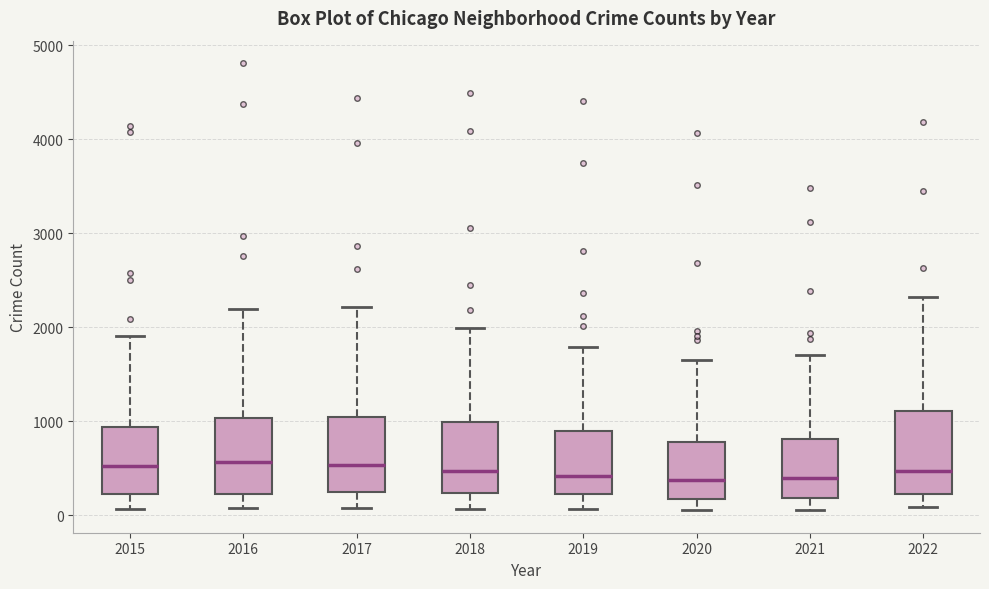

Reading left to right, transcribe this box plot: for each box, give where its median line is, the range the box spans, and where its two whiskers end, as read against the y-axis. The values are not printed on the chart, so give them approximately, as read against the axis.

2015: median 500, box 200 to 900, whiskers 100 to 1900
2016: median 600, box 200 to 1000, whiskers 100 to 2200
2017: median 500, box 200 to 1000, whiskers 100 to 2200
2018: median 500, box 200 to 1000, whiskers 100 to 2000
2019: median 400, box 200 to 900, whiskers 100 to 1800
2020: median 400, box 200 to 800, whiskers 100 to 1600
2021: median 400, box 200 to 800, whiskers 100 to 1700
2022: median 500, box 200 to 1100, whiskers 100 to 2300